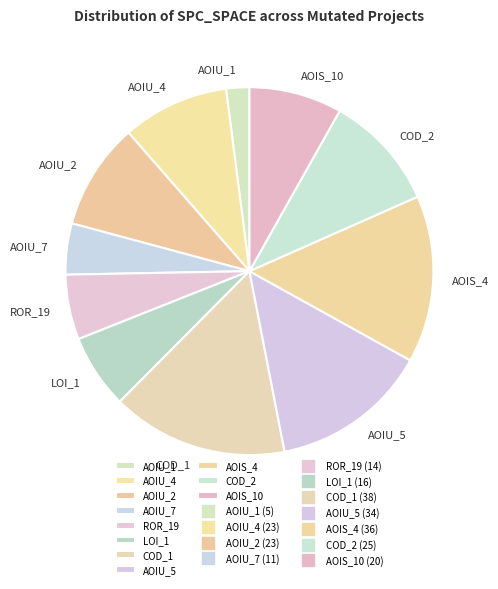

Combined, do ROR_19 and AOIU_7 account for over 50%?

No